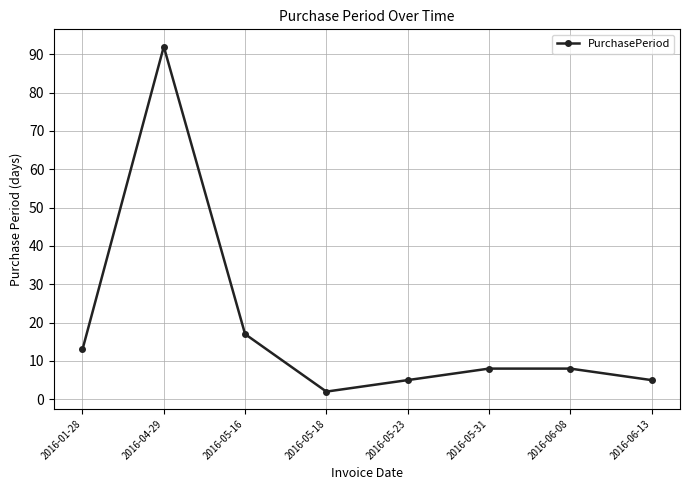

At which category does the chart reach its peak across all series?

2016-04-29